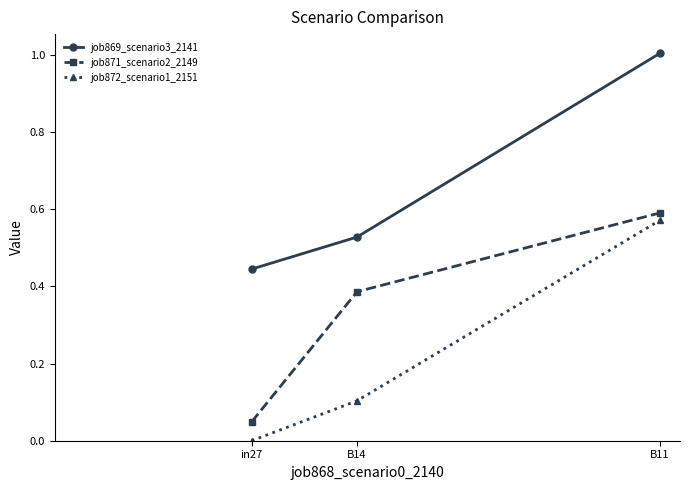

What is the label of the 1st point from the left?

in27